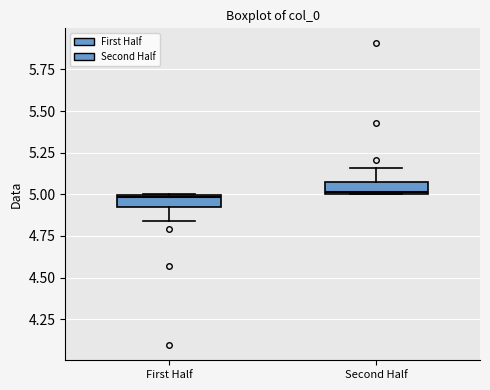

Where is the upper edge of the box for First Half on the y-axis? The values are not printed on the chart, so give them approximately, as read against the axis.

5.00